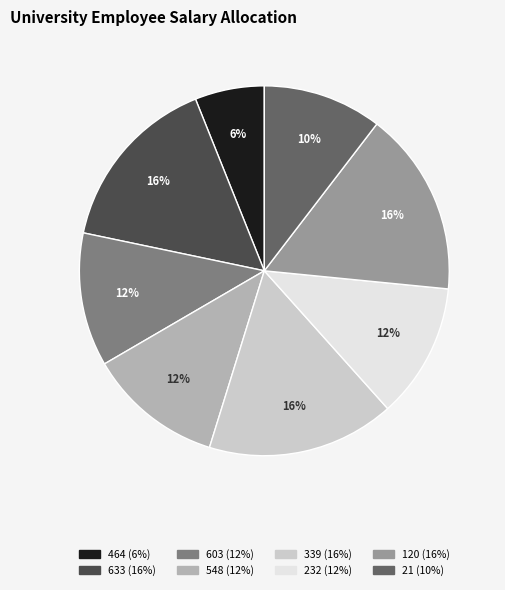

What is the ratio of the value at 339 to the value at 633?

1.0